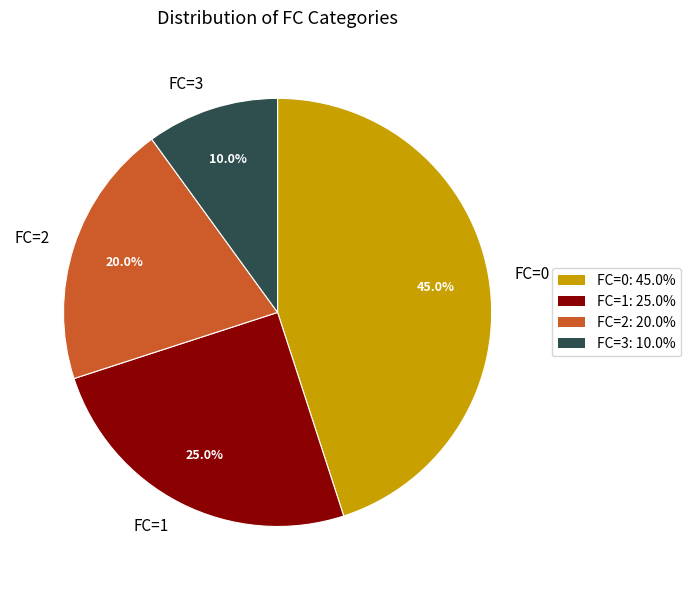

Combined, do FC=2 and FC=3 account for over 50%?

No